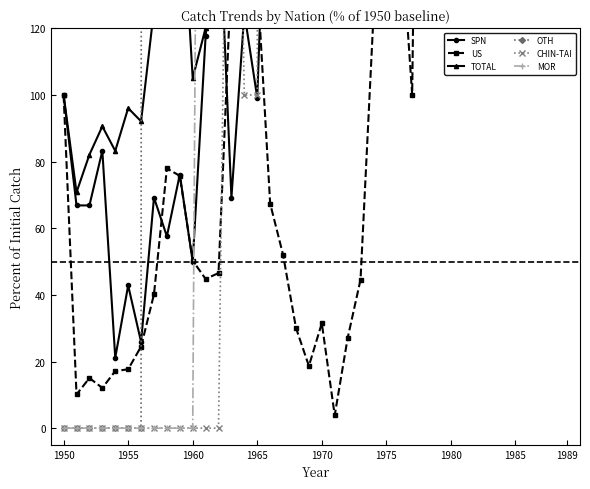

What are all the series names shown in the legend?

SPN, US, TOTAL, OTH, CHIN-TAI, MOR